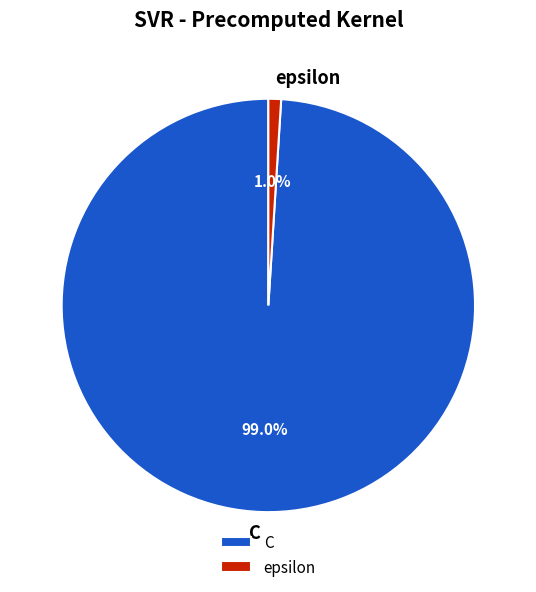

To the nearest percent, what portion does epsilon represent?

1%